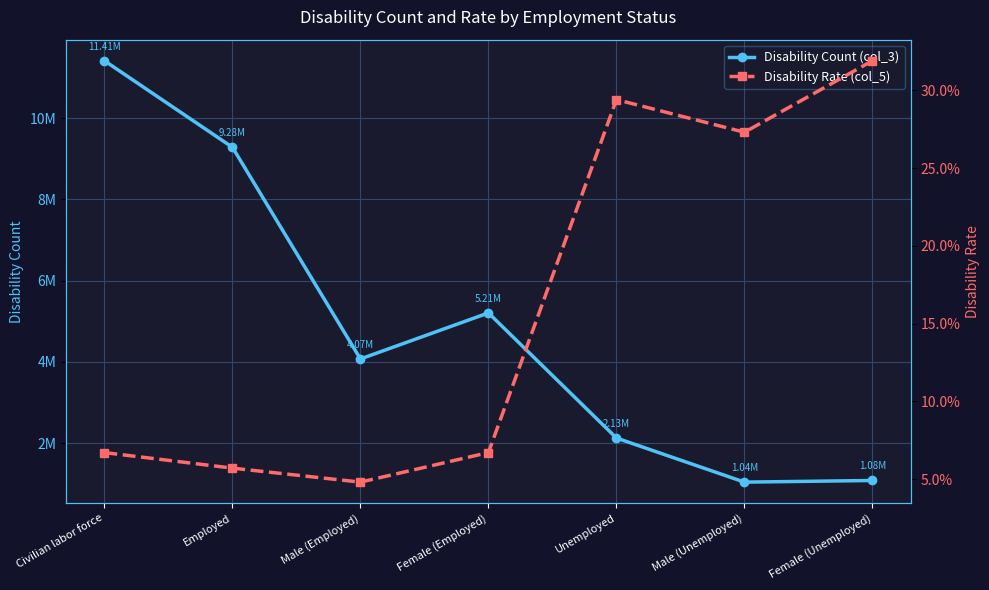

What is the value of the Disability Rate (col_5) point at the 4th from the left?

0.1